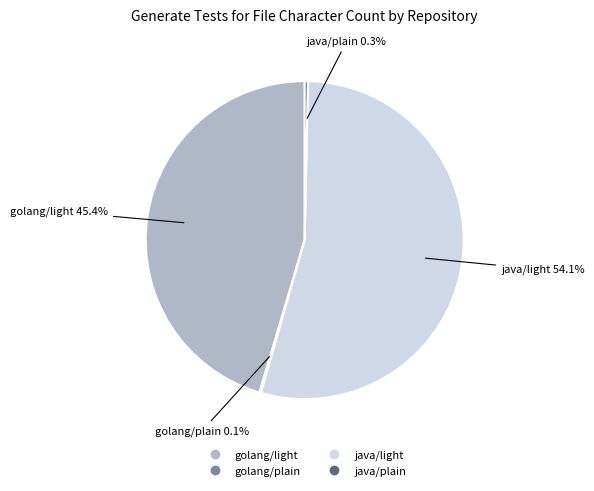

To the nearest percent, what is the difference between the largest and smallest slice percentages?

54%